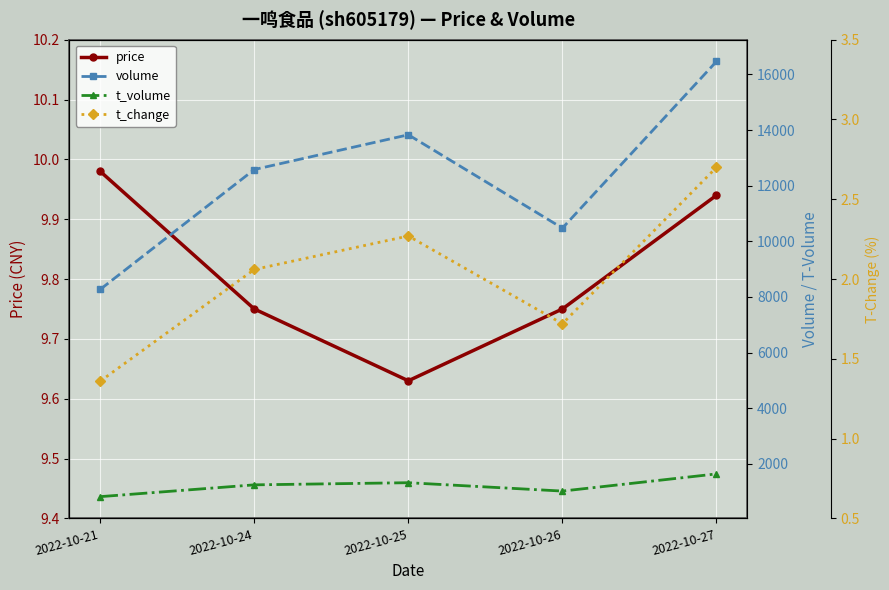

True or false: t_change and volume cross at least once.

False